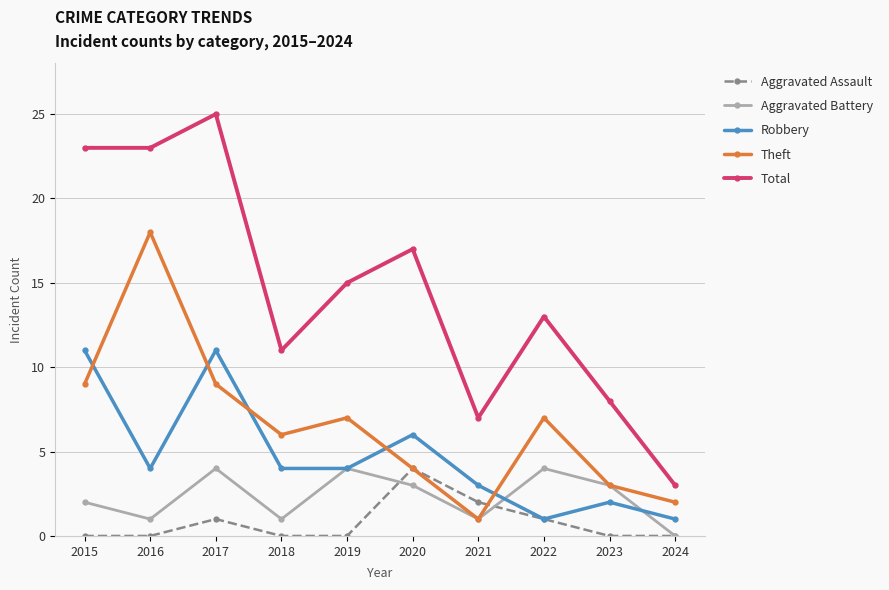

How many data points in Total are less than 15?

5